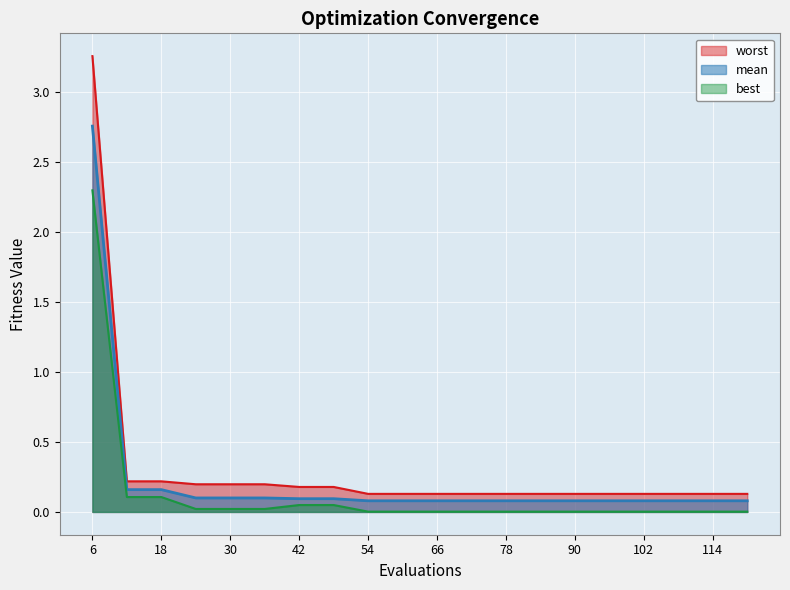

Reading right to left, what are all the values shown in this chart?

mean: 0.1	0.1	0.1	0.1	0.1	0.1	0.1	0.1	0.1	0.1	0.1	0.1	0.1	0.1	0.1	0.1	0.1	0.2	0.2	2.8
best: 0.0	0.0	0.0	0.0	0.0	0.0	0.0	0.0	0.0	0.0	0.0	0.0	0.0	0.0	0.0	0.0	0.0	0.1	0.1	2.3
worst: 0.1	0.1	0.1	0.1	0.1	0.1	0.1	0.1	0.1	0.1	0.1	0.1	0.2	0.2	0.2	0.2	0.2	0.2	0.2	3.3